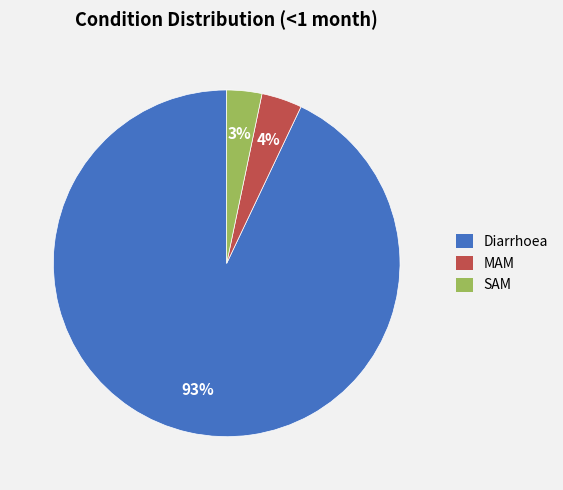

To the nearest percent, what is the difference between the Diarrhoea and SAM slice percentages?

90%